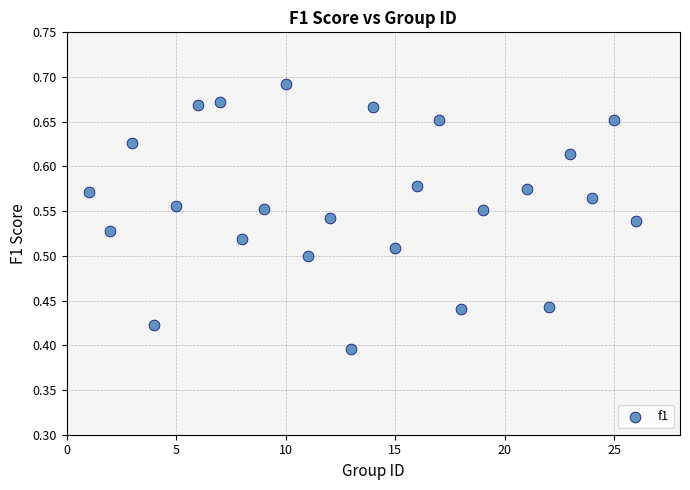

What is the range of X values (max minus min)?

25.0